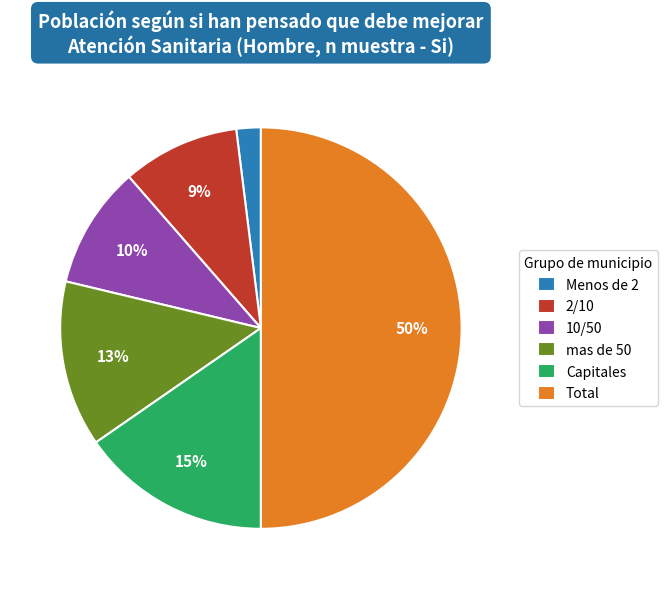

How many slices are in this pie chart?

6